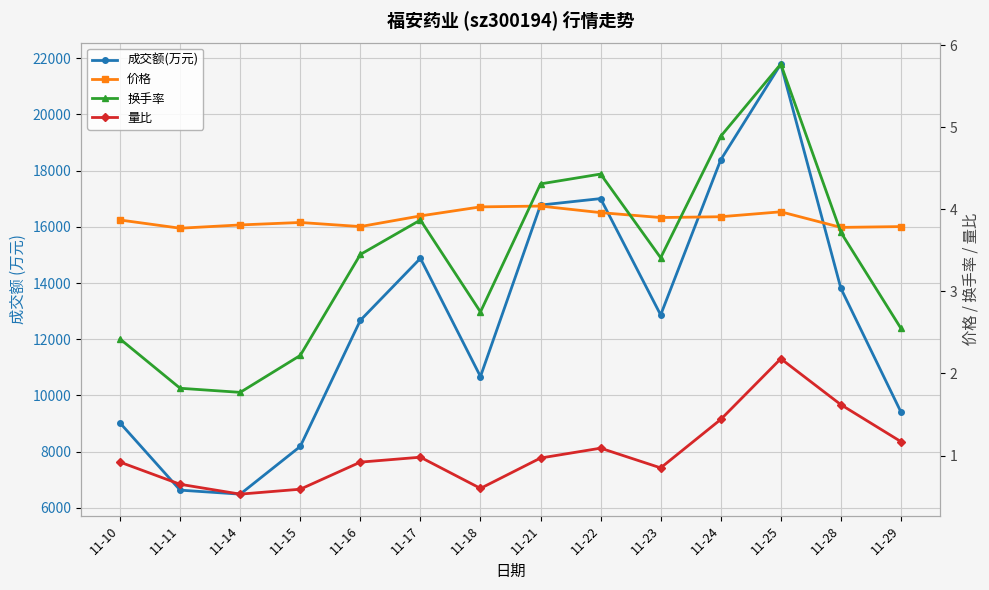

Reading left to right, list all the values displayed in this chart.

成交额(万元): 9021.0	6632.0	6490.0	8187.0	12673.0	14879.0	10673.0	16774.0	17004.0	12865.0	18383.0	21790.0	13812.0	9413.0
价格: 3.9	3.8	3.8	3.8	3.8	3.9	4.0	4.0	4.0	3.9	3.9	4.0	3.8	3.8
换手率: 2.4	1.8	1.8	2.2	3.5	3.9	2.8	4.3	4.4	3.4	4.9	5.8	3.7	2.5
量比: 0.9	0.7	0.5	0.6	0.9	1.0	0.6	1.0	1.1	0.8	1.4	2.2	1.6	1.2